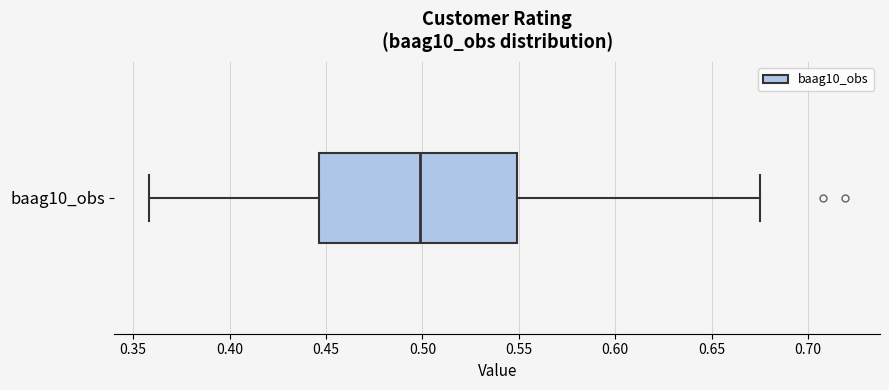

Read this box plot against the x-axis: the position of the median line, the range covered by the box, and the ends of both whiskers. The values are not printed on the chart, so give them approximately, as read against the axis.

median 0.500, box 0.445 to 0.550, whiskers 0.360 to 0.675